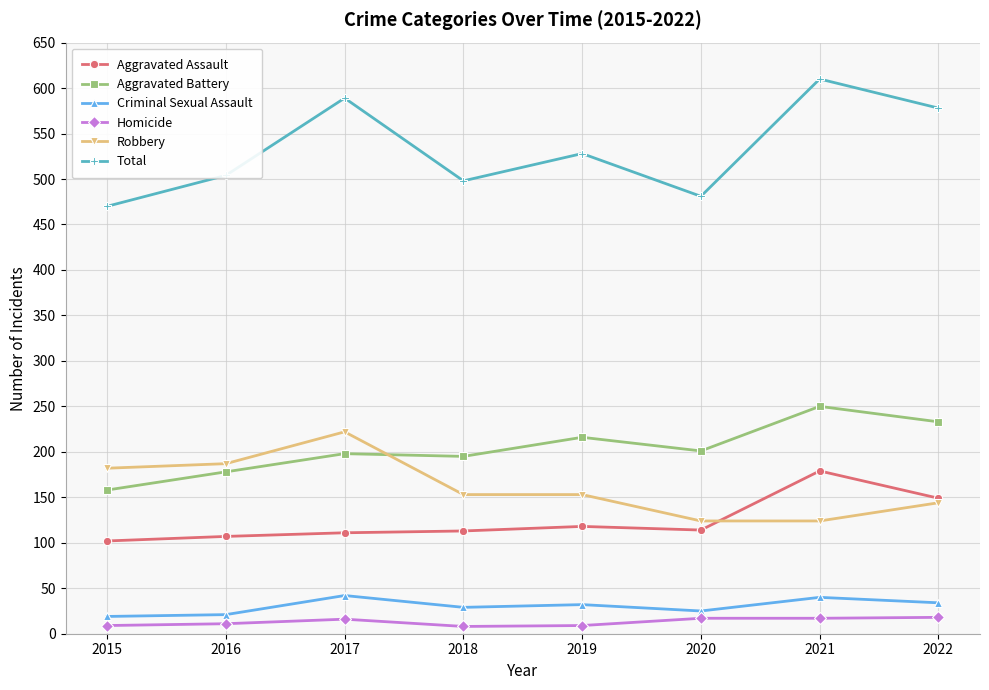

What is the maximum value for Homicide?

18